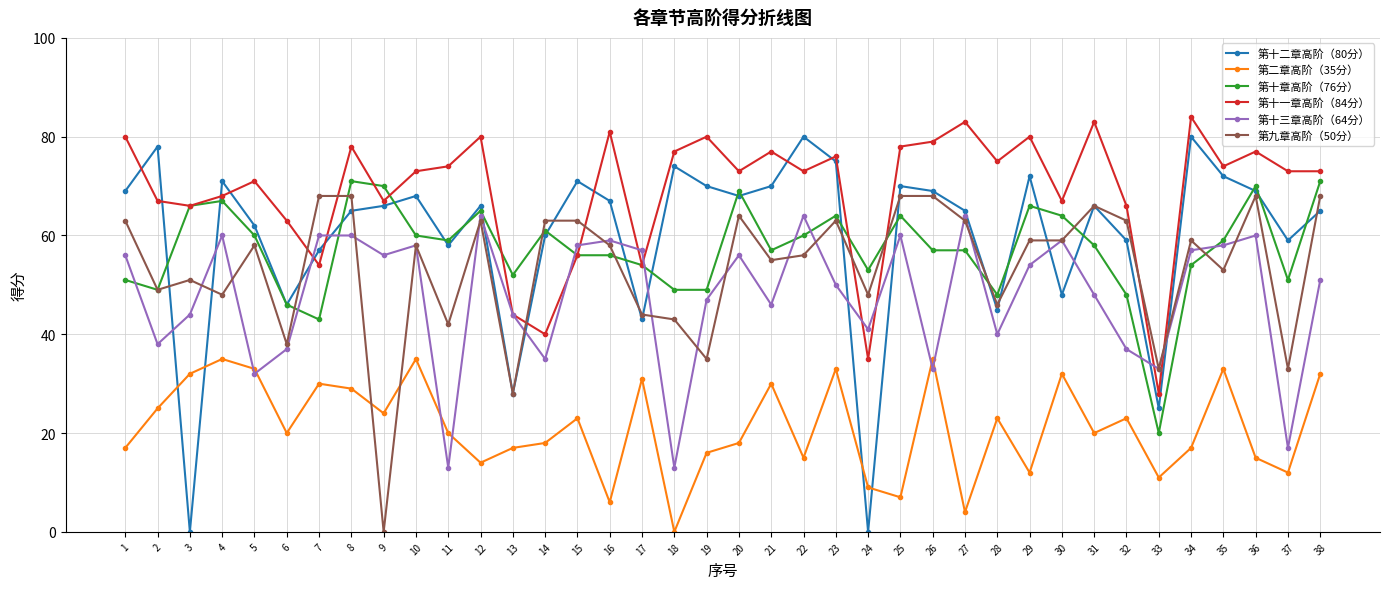

What are all the series names shown in the legend?

第十二章高阶（80分）, 第二章高阶（35分）, 第十章高阶（76分）, 第十一章高阶（84分）, 第十三章高阶（64分）, 第九章高阶（50分）